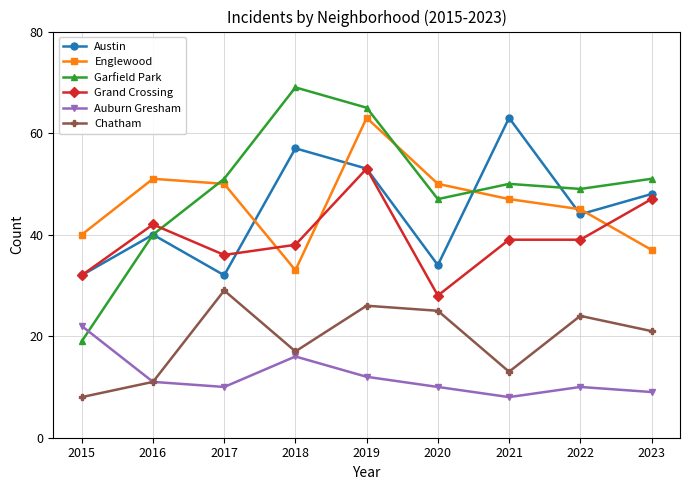

At which category is the sum across all series the highest?

2019